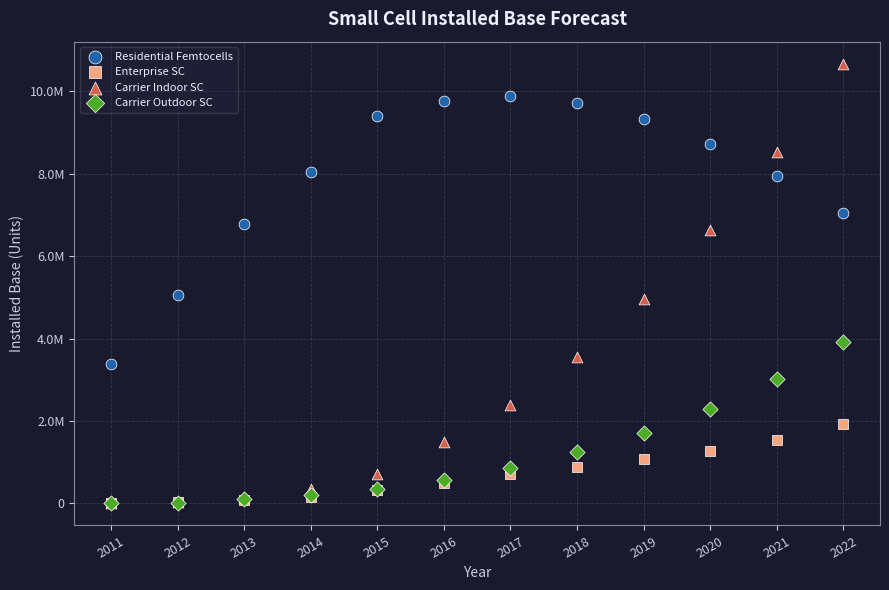

Which series contains the highest Y value?

Carrier Indoor SC